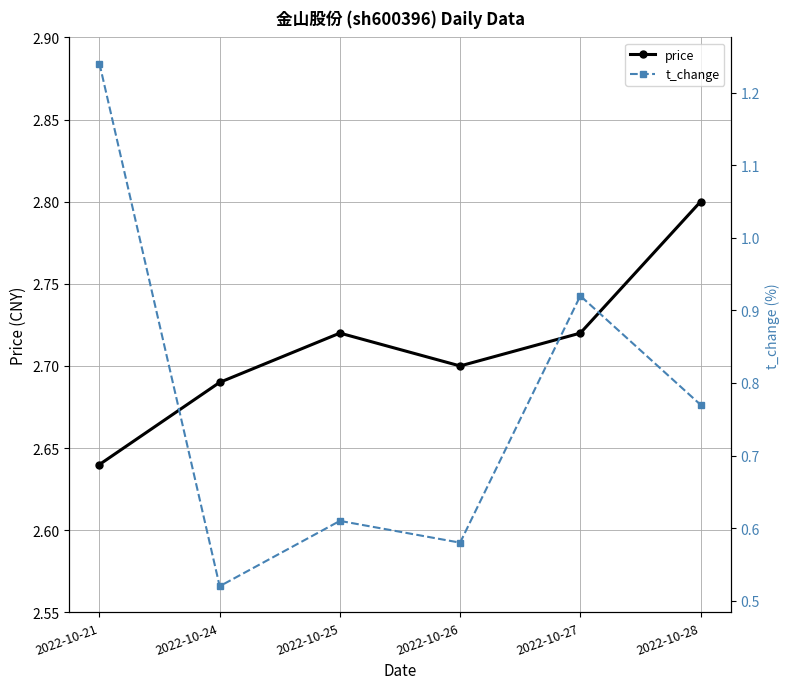

Is the value of price at 2022-10-21 greater than the value of t_change at 2022-10-25?

Yes